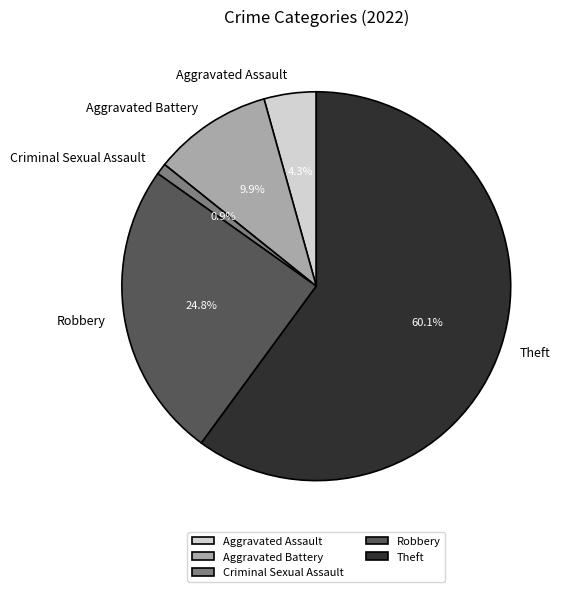

Which slice is the smallest?

Criminal Sexual Assault